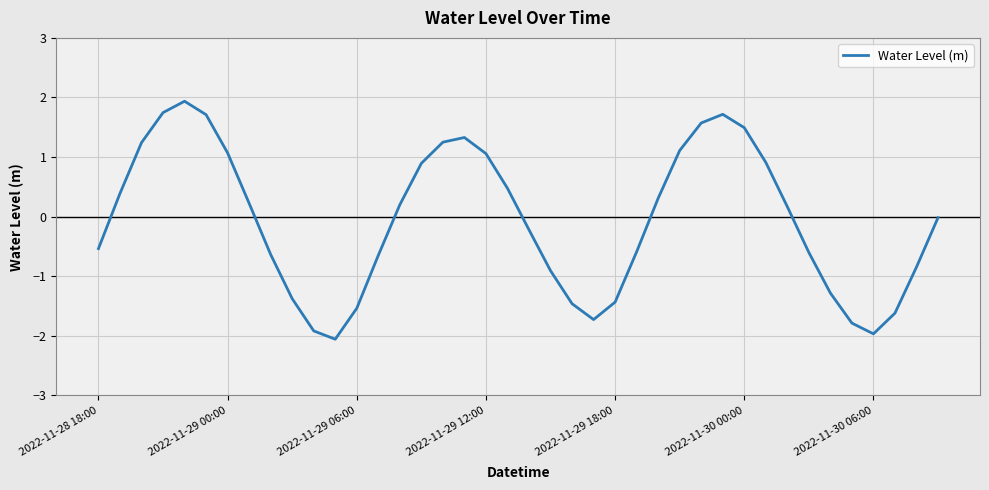

What is the smallest value displayed?

-2.1